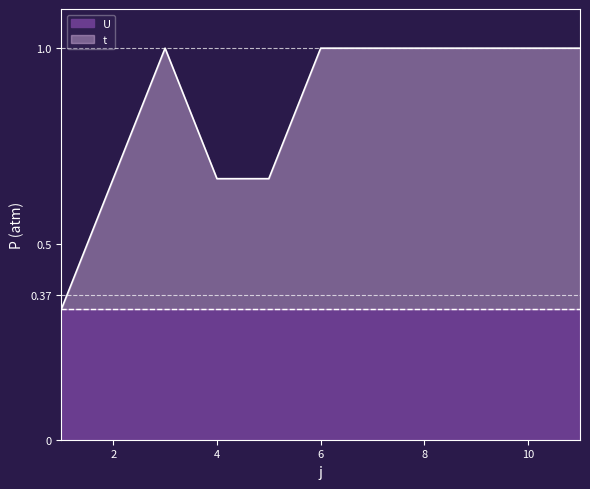

What value does the data have at 1?

0.3